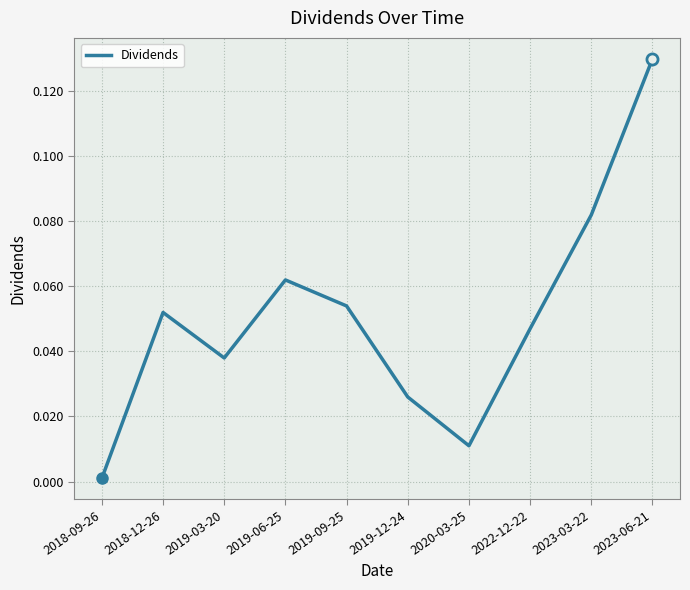

The value at 2022-12-22 is 0.0. True or false?

True